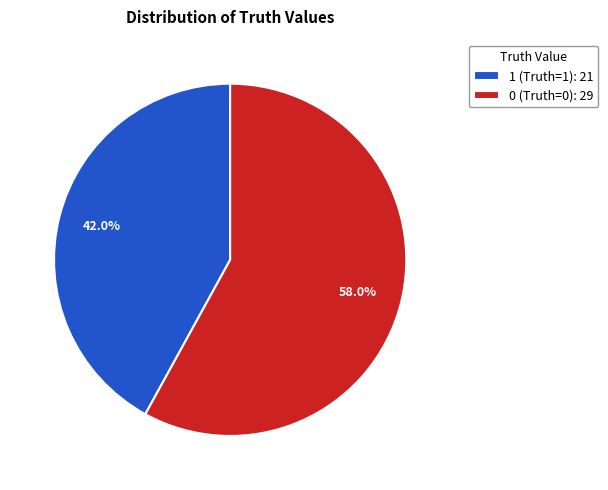

Does 1 (Truth=1) represent more than half of the total?

No